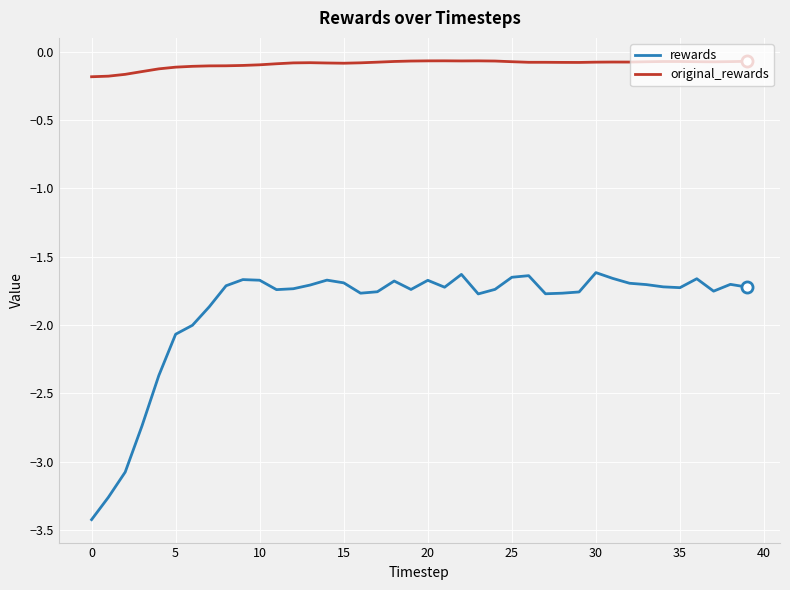

What are all the series names shown in the legend?

rewards, original_rewards